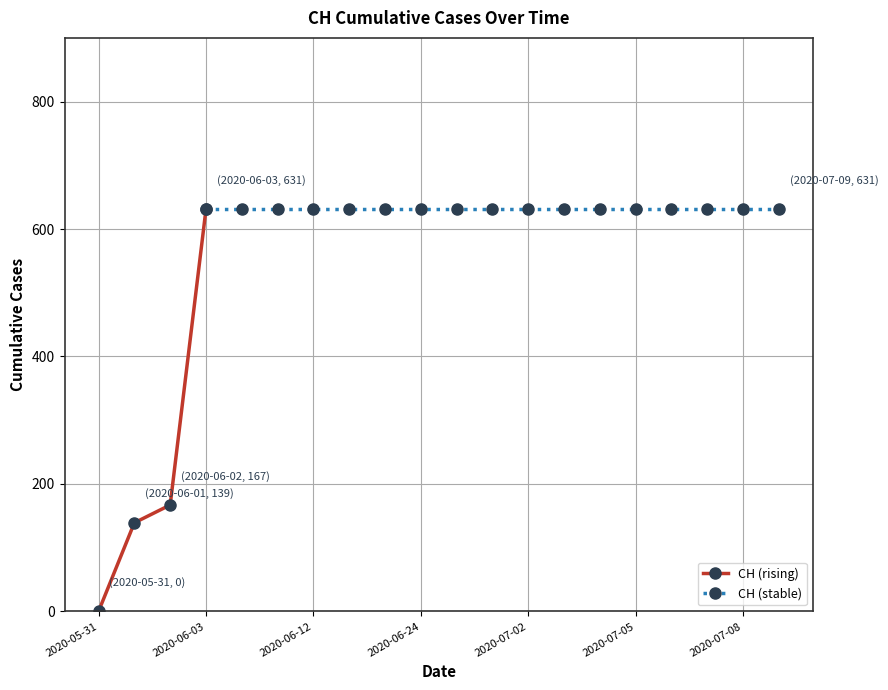

Is it true that the value at 2020-06-16 is 201?

False